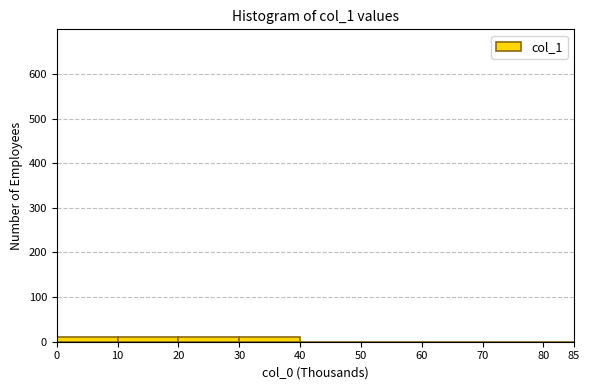

Reading left to right, transcribe this chart: for each bar, give the range it covers on the x-axis and its height. The values are not printed on the chart, so give them approximately, as read against the axis.

0 to 10: 10
10 to 20: 10
20 to 30: 10
30 to 40: 10
40 to 50: 0
50 to 60: 0
60 to 70: 0
70 to 80: 0
80 to 85: 0